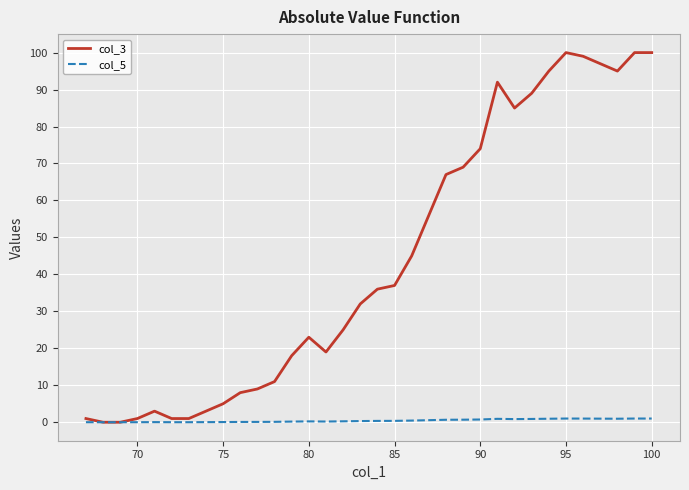

What is the greatest value displayed?

100.0